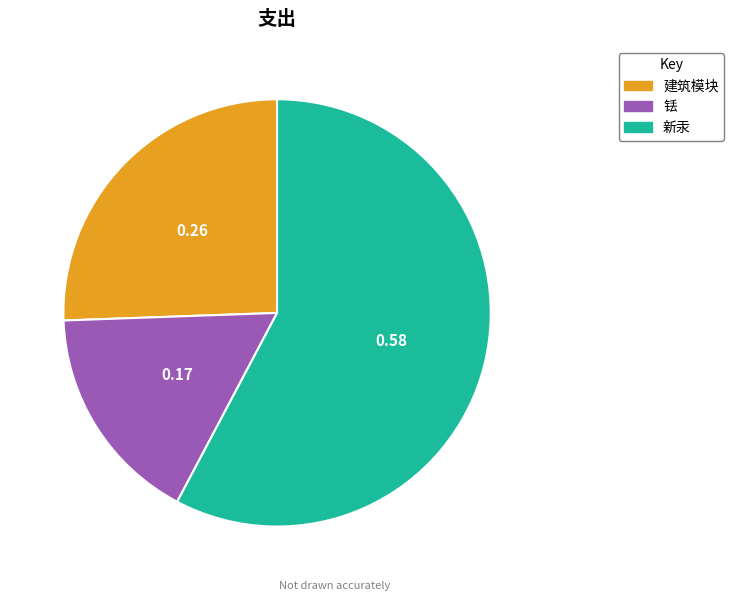

What is the ratio of the value at 新汞 to the value at 建筑模块?

2.3